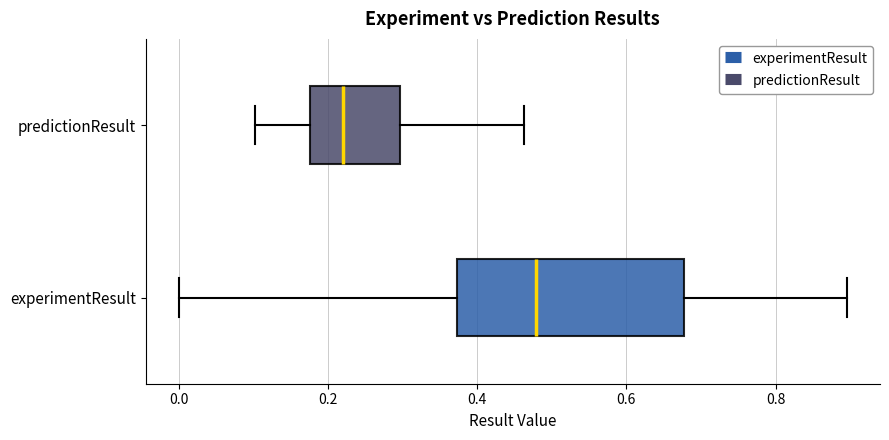

Reading bottom to top, read every box against the x-axis: the position of its median line, the range the box covers, and the ends of its whiskers. The values are not printed on the chart, so give them approximately, as read against the axis.

experimentResult: median 0.48, box 0.38 to 0.68, whiskers 0.00 to 0.90
predictionResult: median 0.22, box 0.18 to 0.30, whiskers 0.10 to 0.46